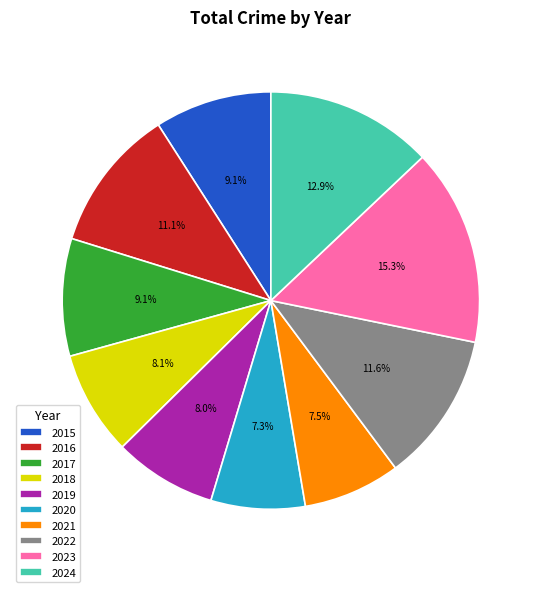

The 2022 slice represents 4% of the pie. True or false?

False